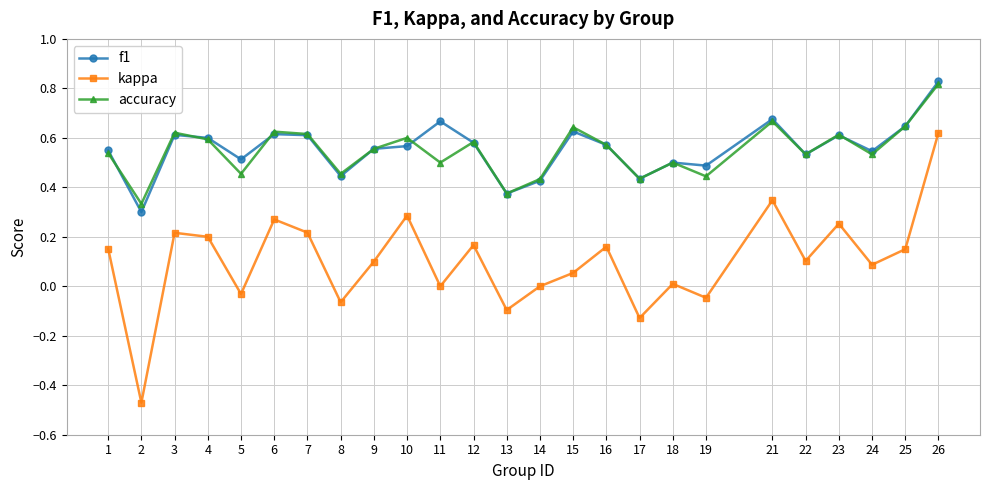

Is this an area chart (filled region under the line)?

No